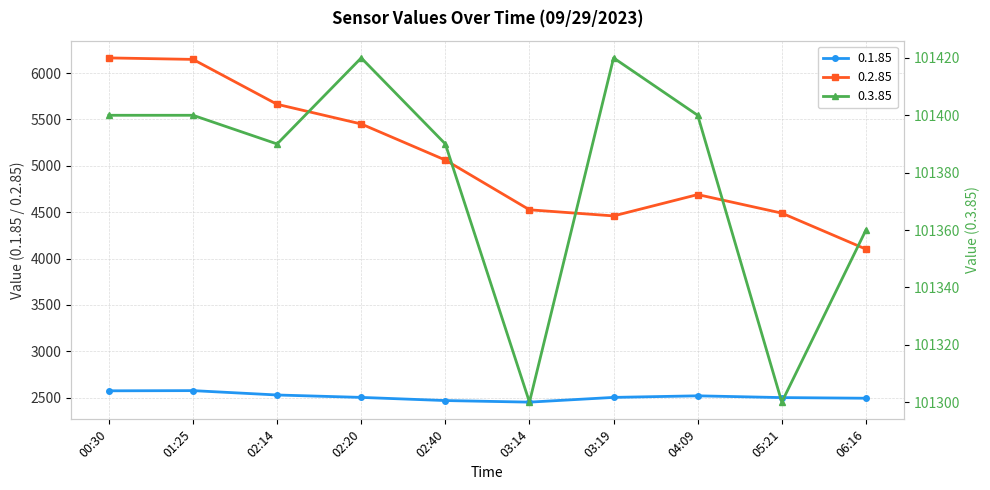

Which series has the largest total across all categories?

0.3.85